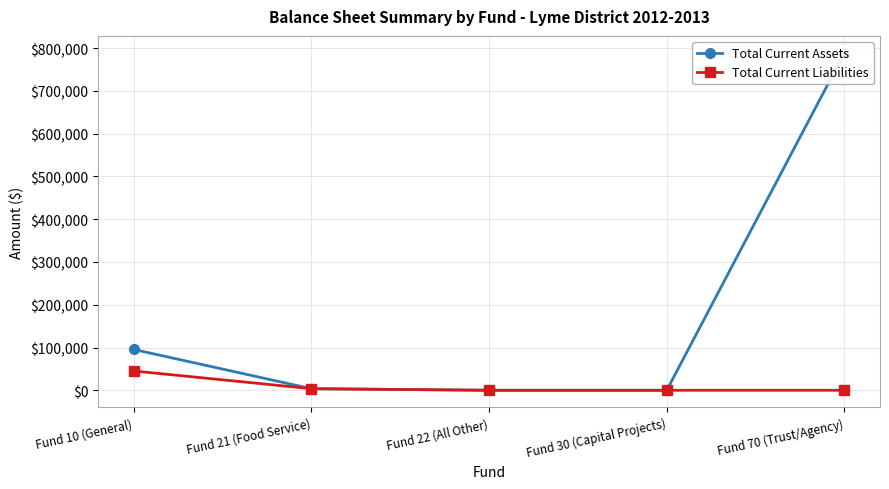

What is the value of the Total Current Assets point at the 2nd from the left?

3734.8